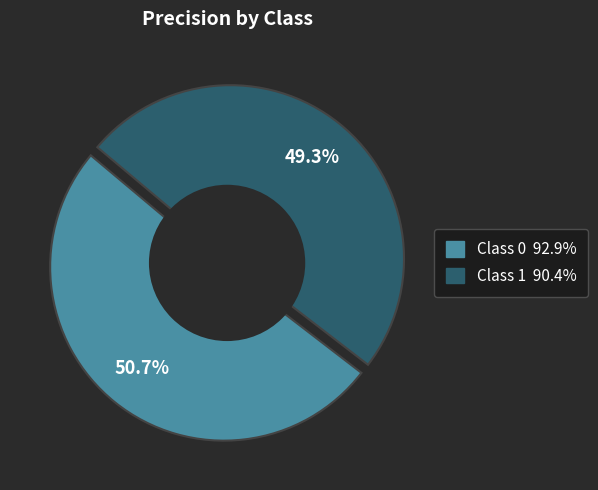

To the nearest percent, what is the difference between the largest and smallest slice percentages?

1%